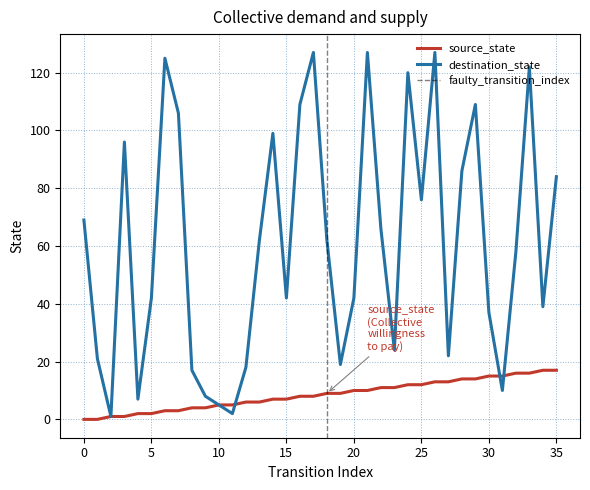

At which category does destination_state reach its first local peak?

3